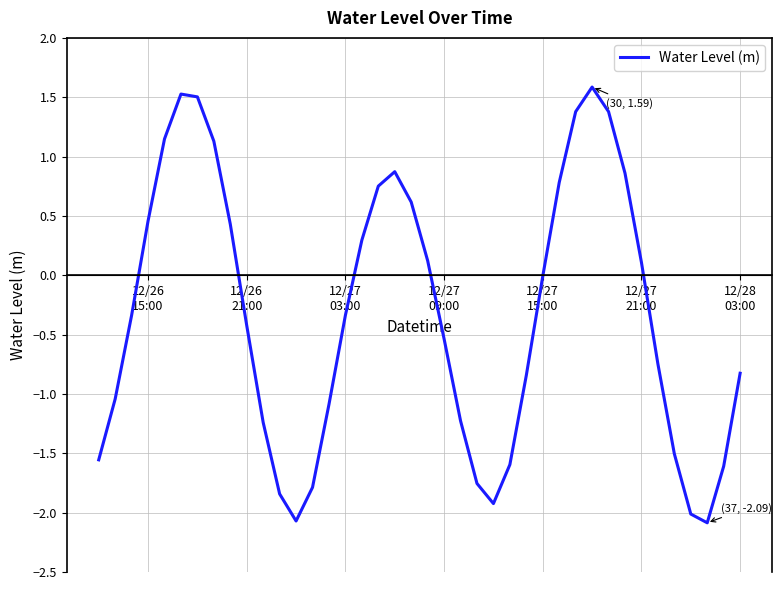

What is the difference between the maximum and minimum values?

3.7